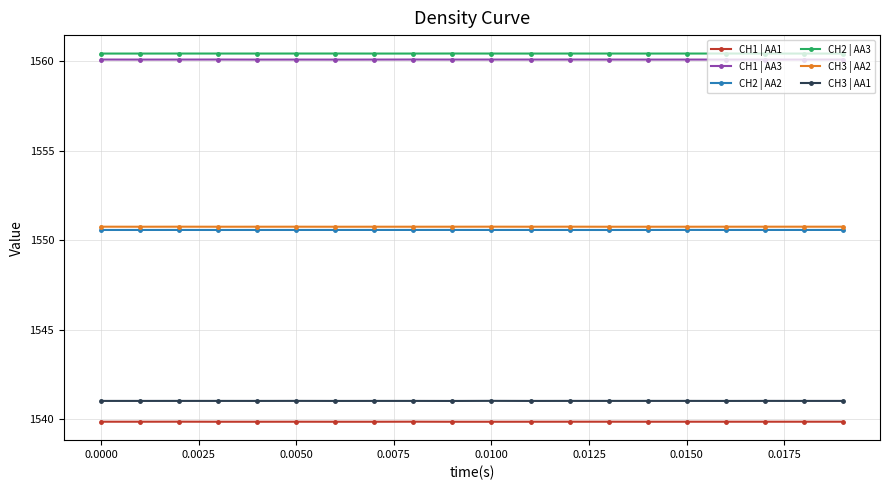

True or false: CH2 | AA3 has more than 0 interior local peaks.

True